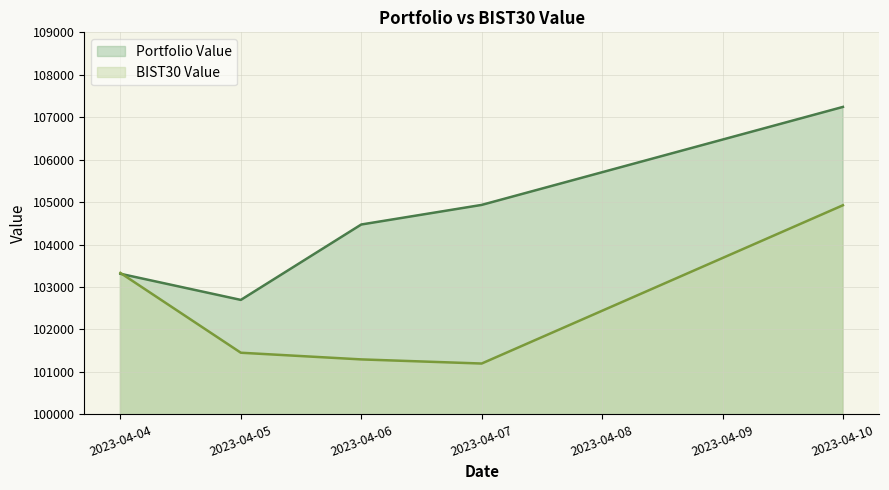

Reading left to right, extract all data points from this chart.

Portfolio Value: 103311.9	102696.3	104472.5	104934.3	107242.8
BIST30 Value: 103332.2	101451.9	101294.7	101197.4	104926.3